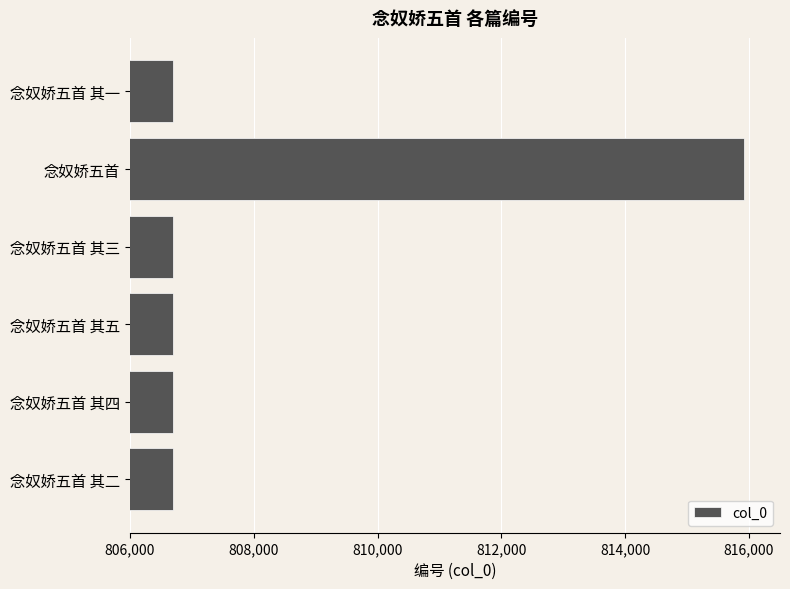

What is the sum of the values at 念奴娇五首 其四 and 念奴娇五首?

1622623